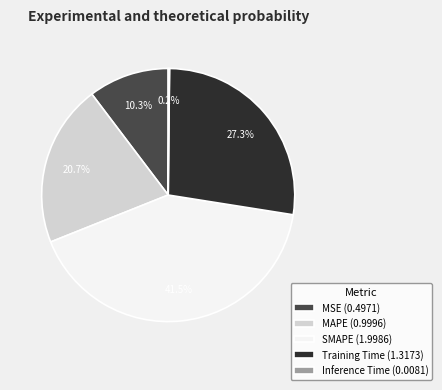

What percentage do MAPE (0.9996) and SMAPE (1.9986) together represent?

62.2%